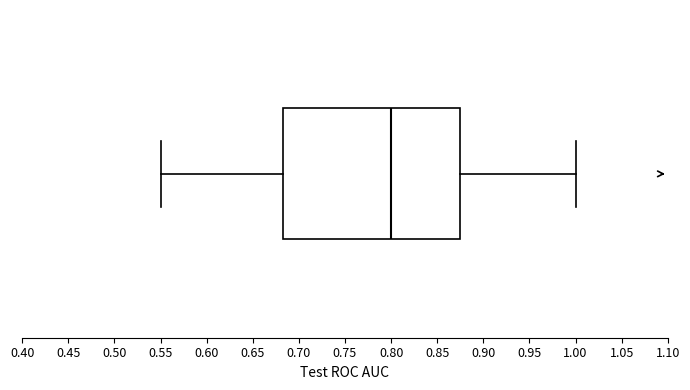

Where does the left whisker of the box end on the x-axis? The values are not printed on the chart, so give them approximately, as read against the axis.

0.550